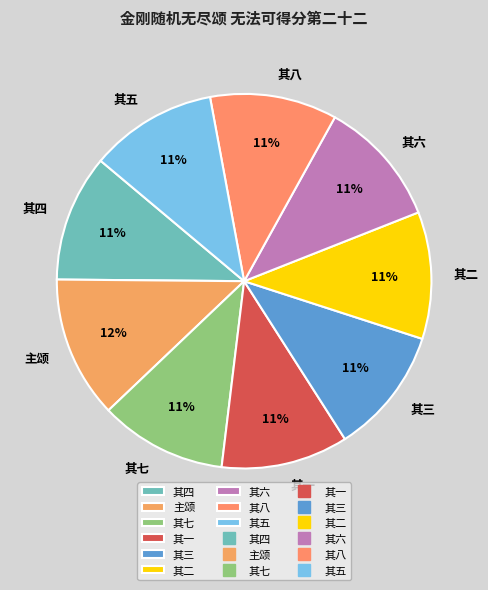

To the nearest percent, what is the combined percentage of 其七 and 其八?

22%